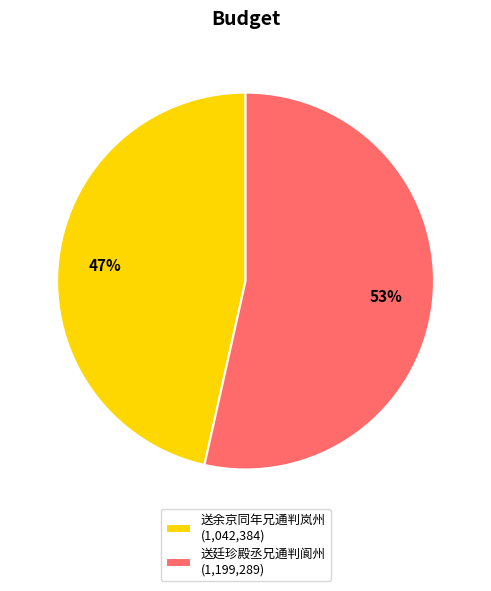

What percentage is the 送余京同年兄通判岚州 (1,042,384) slice, to the nearest percent?

47%